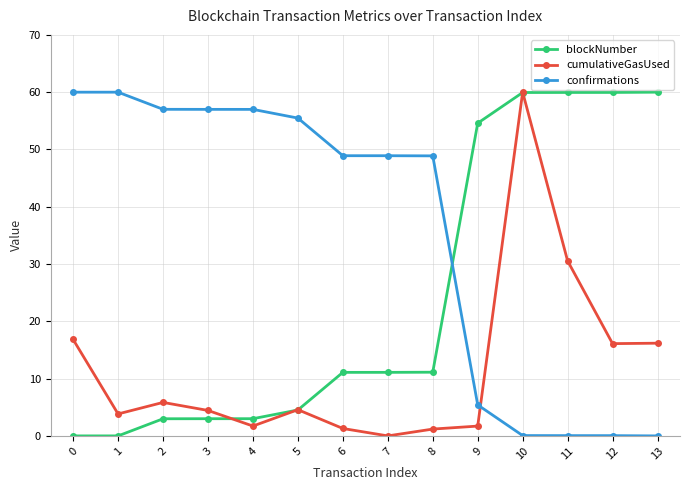

The confirmations series shows 0.1 at 10. True or false?

True